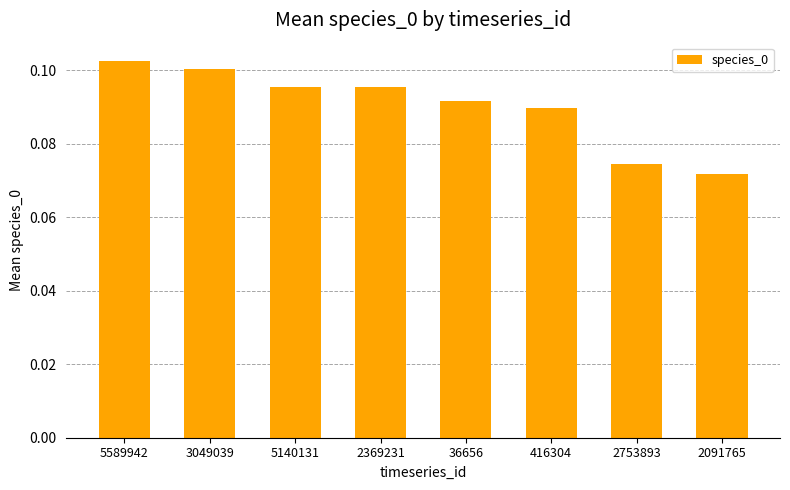

At which category does the chart reach its minimum across all series?

2091765